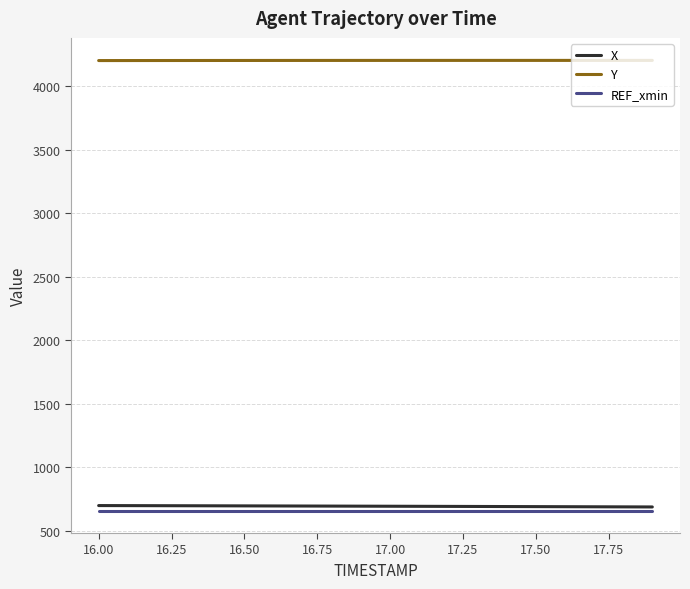

What is the maximum value shown in the chart?

4201.2